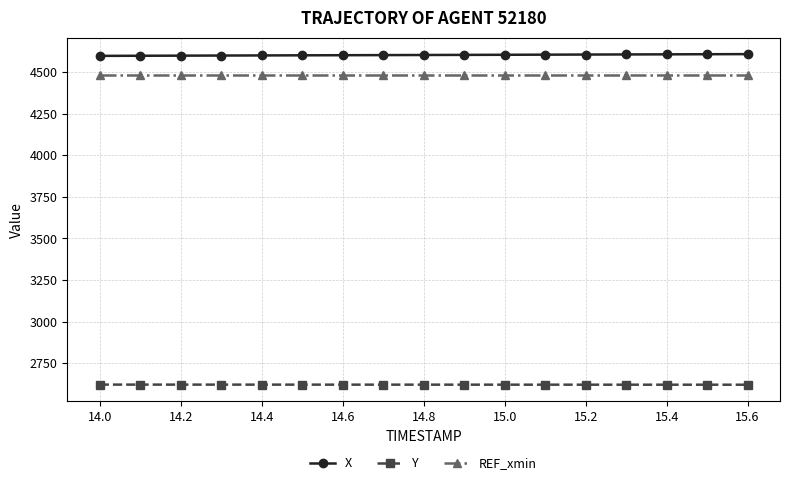

True or false: X and Y intersect in this chart.

False